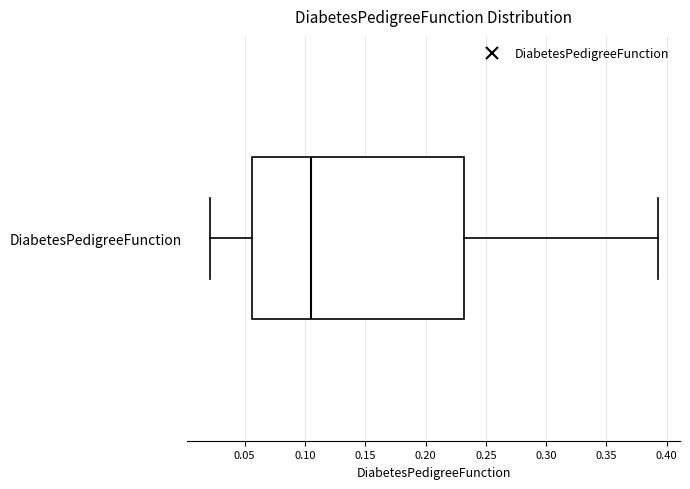

Where is the right edge of the box for DiabetesPedigreeFunction on the x-axis? The values are not printed on the chart, so give them approximately, as read against the axis.

0.230